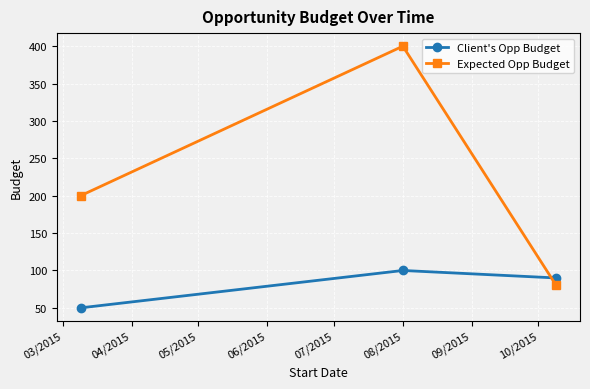

Which series has the largest total across all categories?

Expected Opp Budget